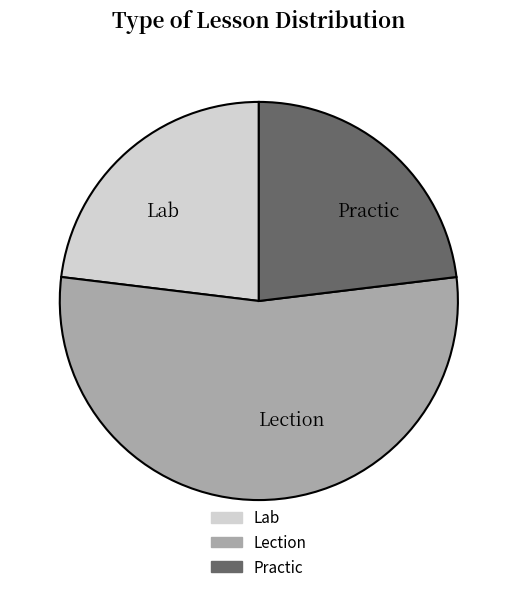

Which has a higher value, Lection or Lab?

Lection